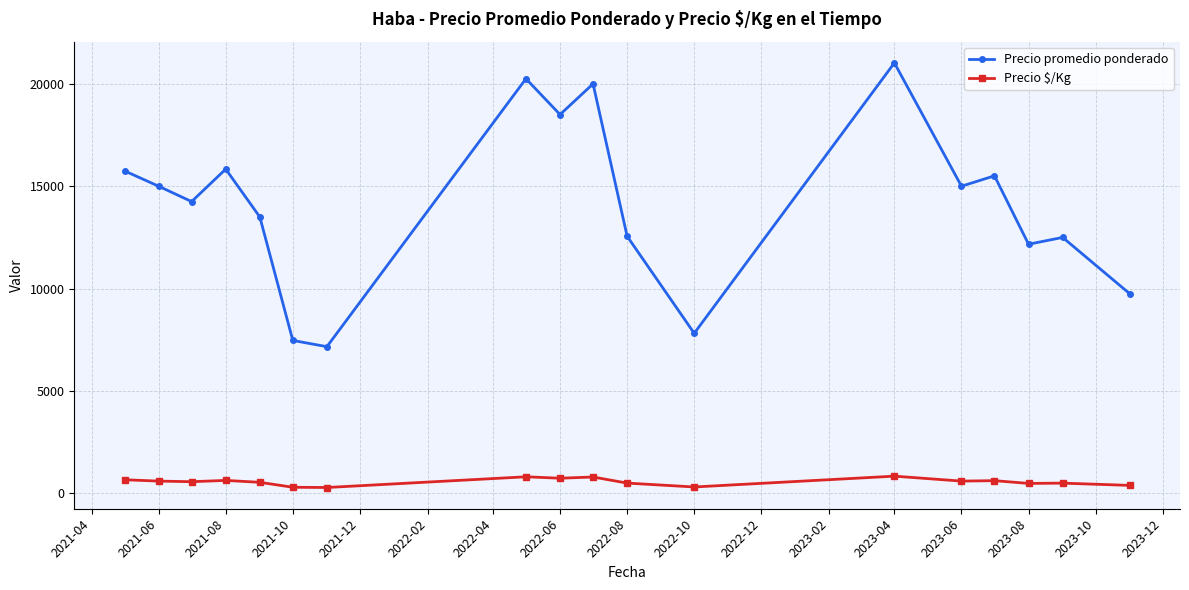

List the series in order of their overall mean, lowest first.

Precio $/Kg, Precio promedio ponderado